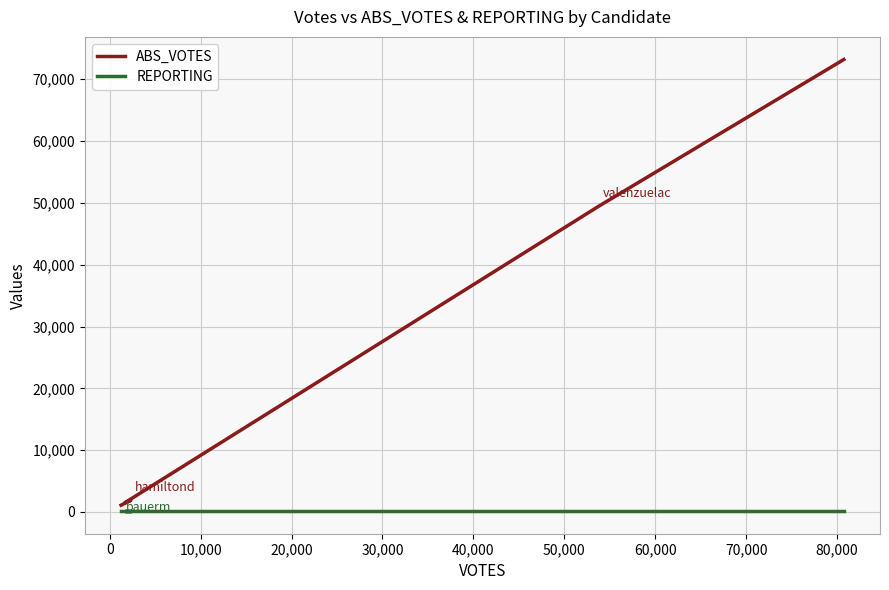

Rank the series by their maximum value, from lowest to highest.

REPORTING, ABS_VOTES